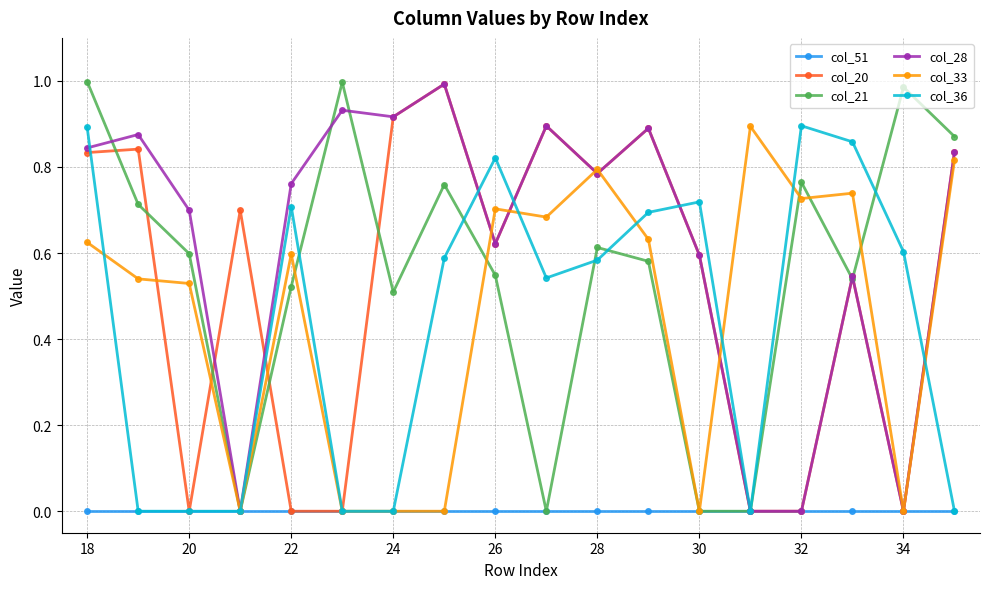

Which series has the largest total across all categories?

col_28